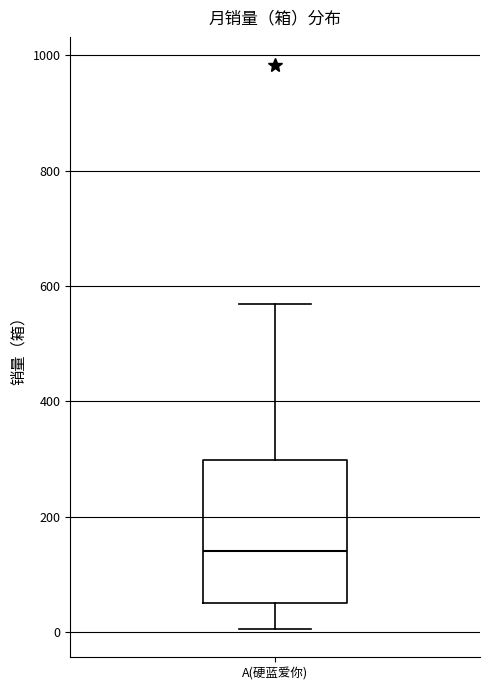

Where is the lower edge of the box for A(硬蓝爱你) on the y-axis? The values are not printed on the chart, so give them approximately, as read against the axis.

40